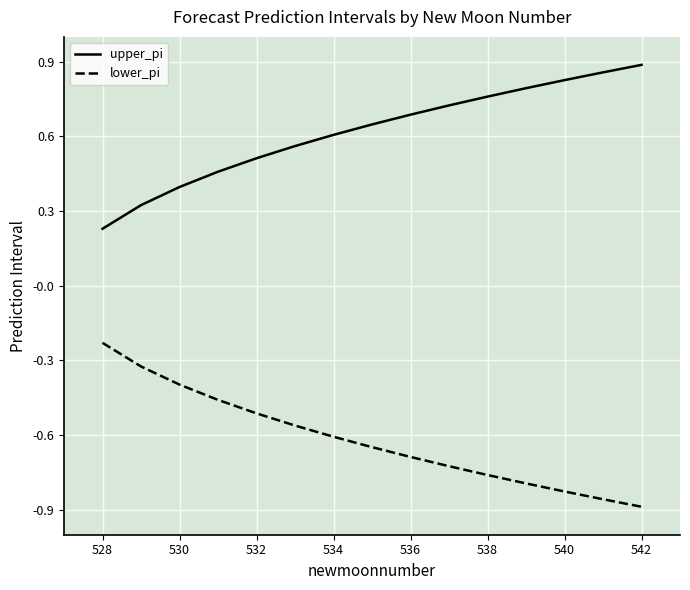

Rank the series by their average value, from lowest to highest.

lower_pi, upper_pi